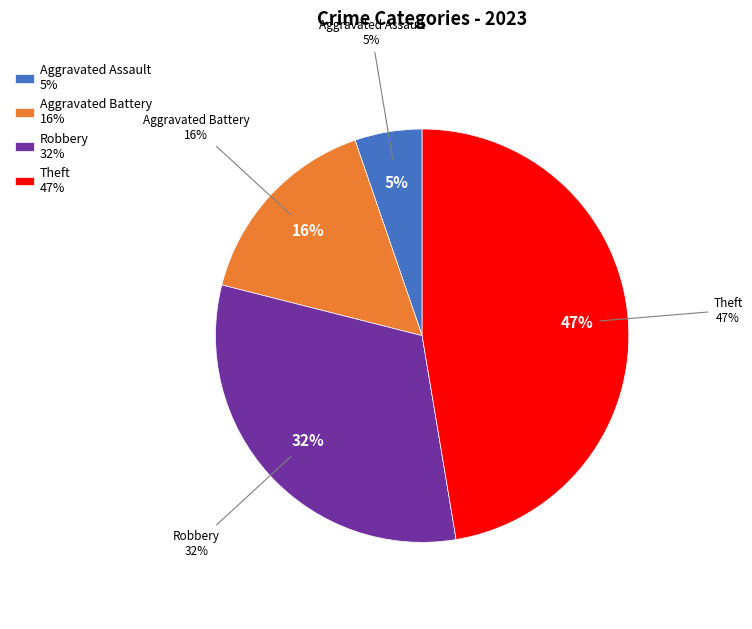

What percentage is NOT represented by Robbery?

68.4%